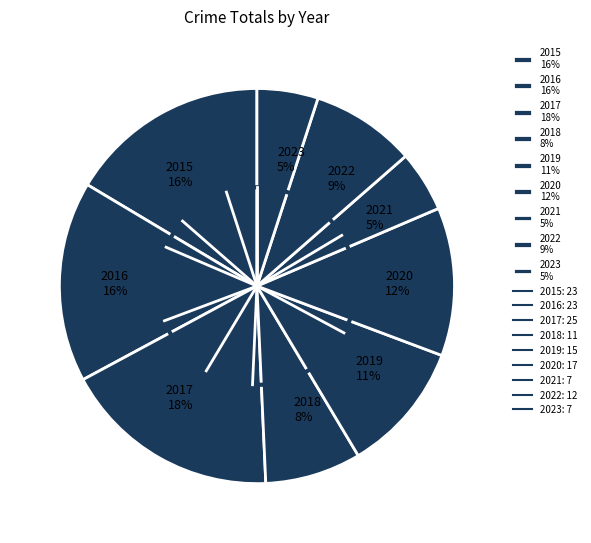

Is there any slice that represents more than half of the pie?

No